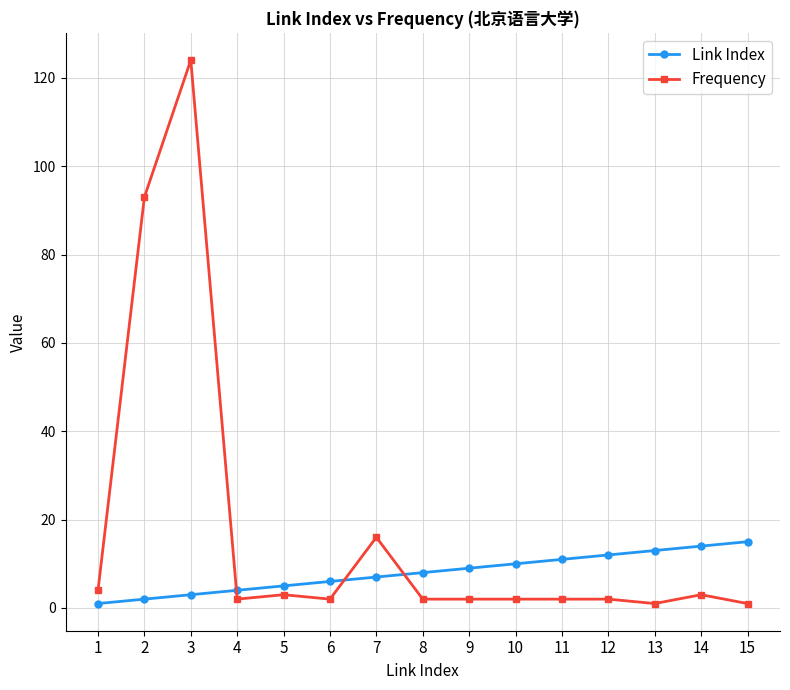

What is the greatest value displayed?

124